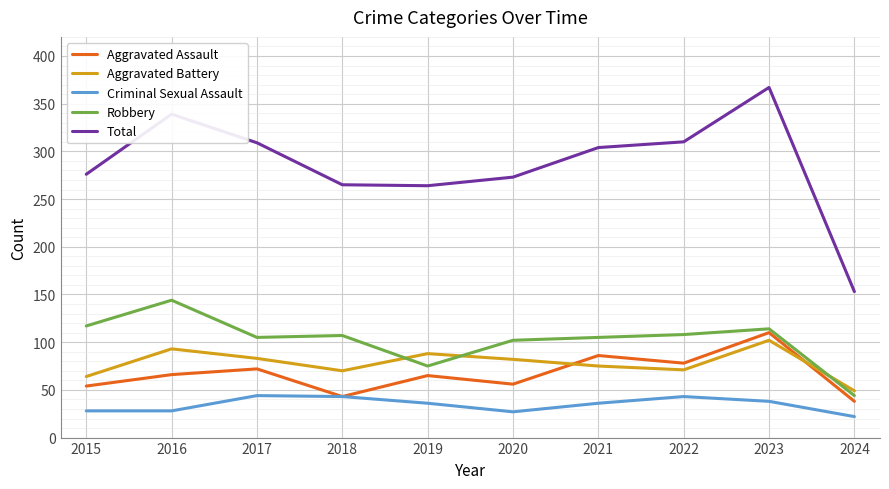

At which category does Total reach its first local peak?

2016